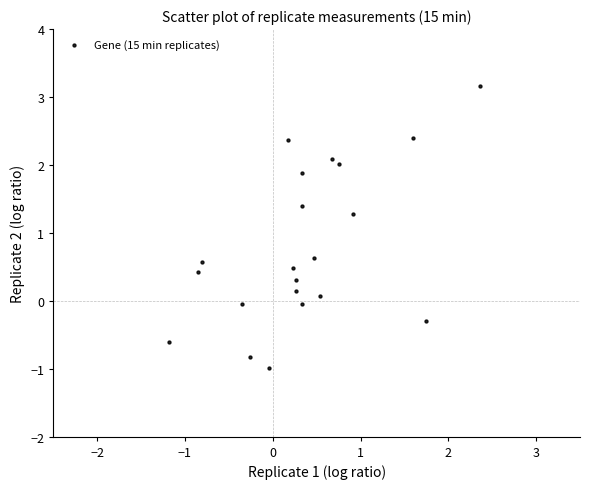

What is the range of Y values (max minus min)?

4.2